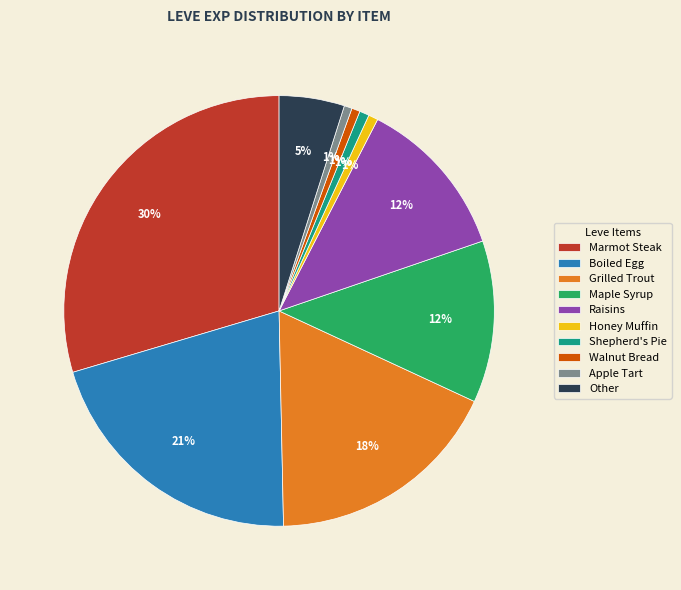

What is the largest slice in the pie chart?

Marmot Steak